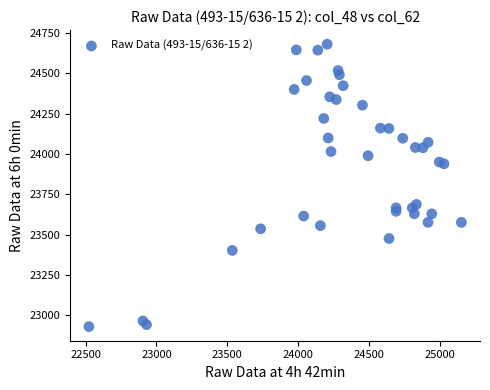

What is the range of X values (max minus min)?

2631